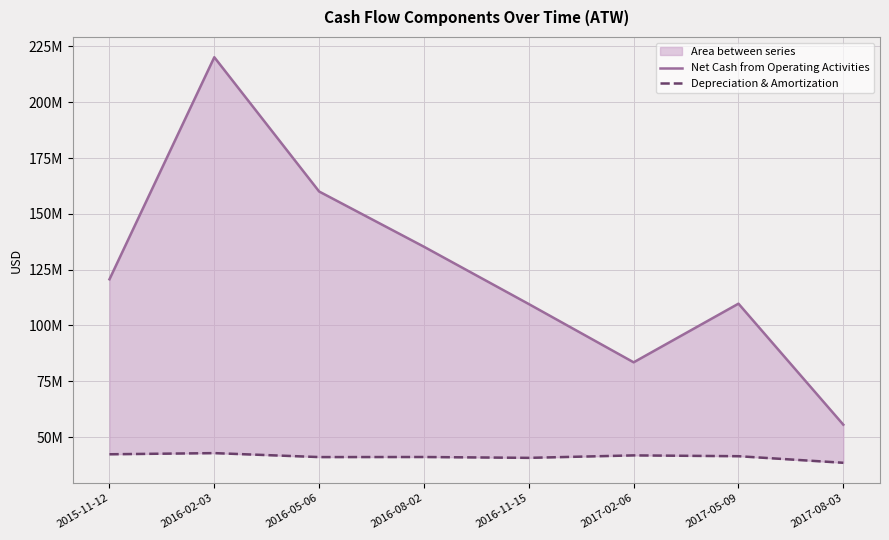

Between 2015-11-12 and 2017-05-09, which series saw the biggest shift?

Net Cash from Operating Activities